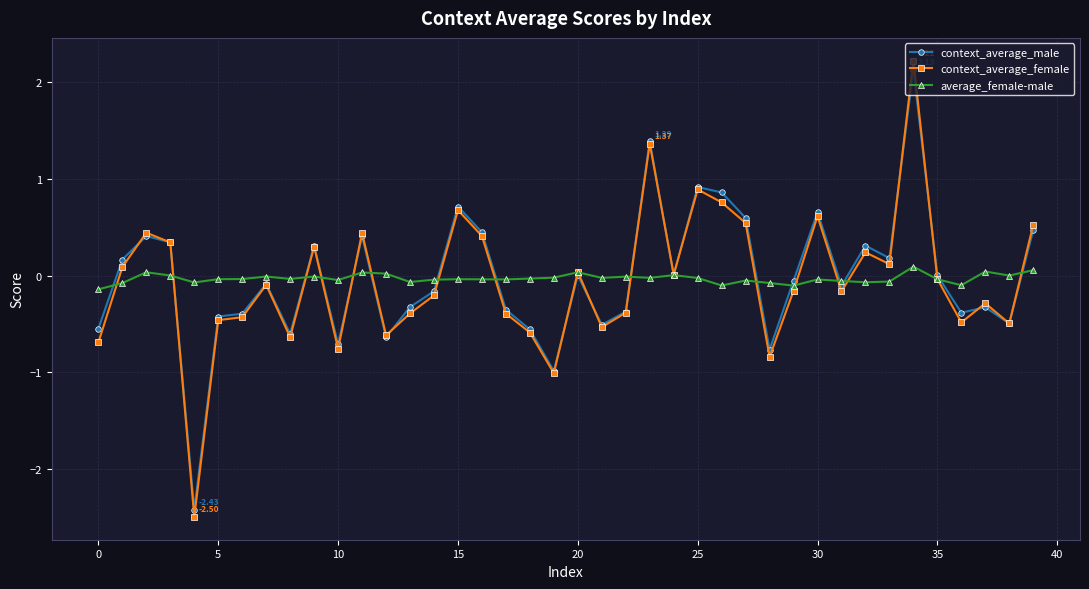

Which series has the largest range (max minus min)?

context_average_female